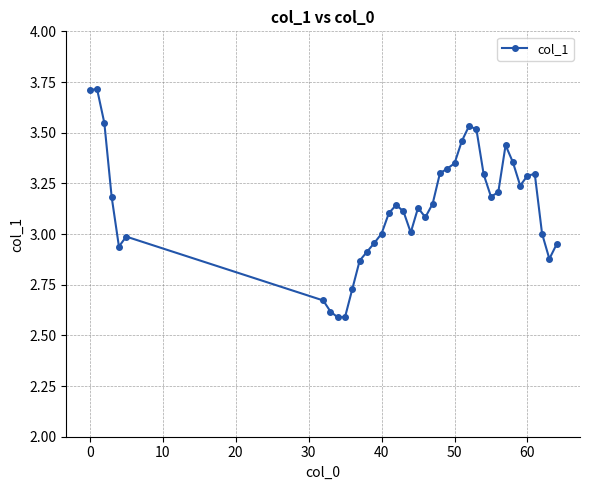

What is the difference between the second highest and second lowest values?

1.1